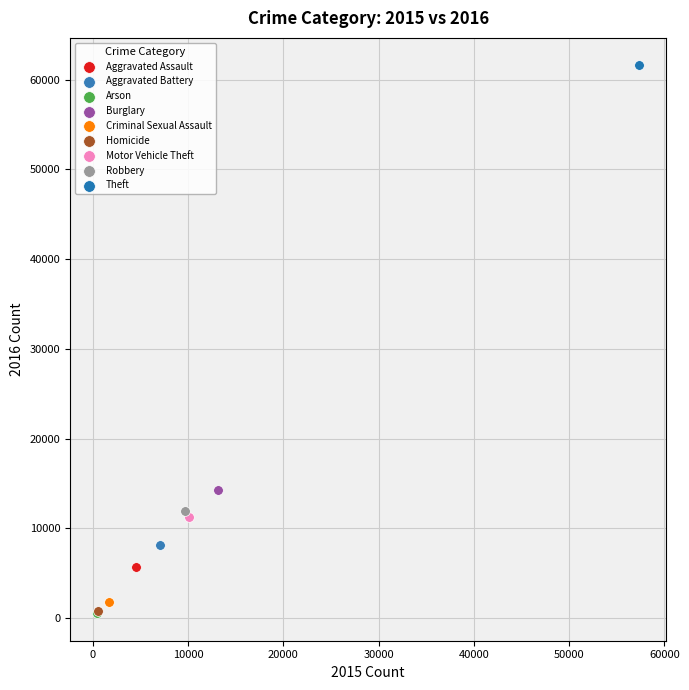

What are all the series names shown in the legend?

Aggravated Assault, Aggravated Battery, Arson, Burglary, Criminal Sexual Assault, Homicide, Motor Vehicle Theft, Robbery, Theft